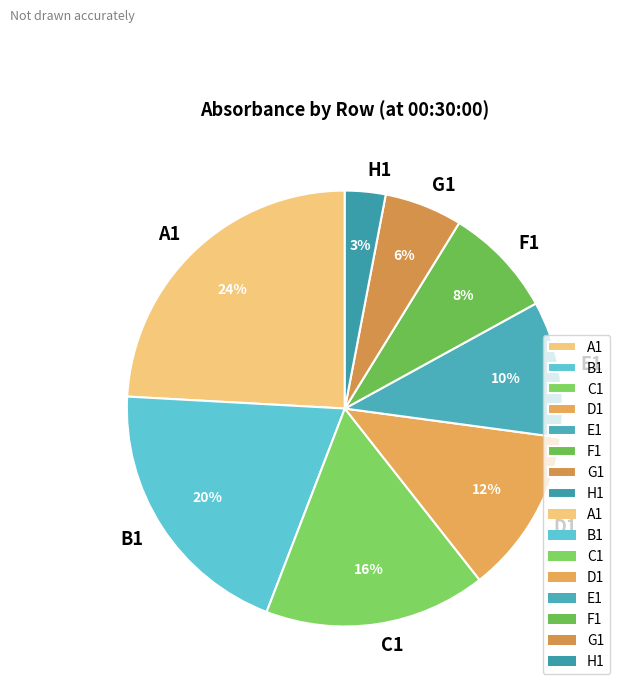

To the nearest percent, what is the difference between the largest and smallest slice percentages?

21%